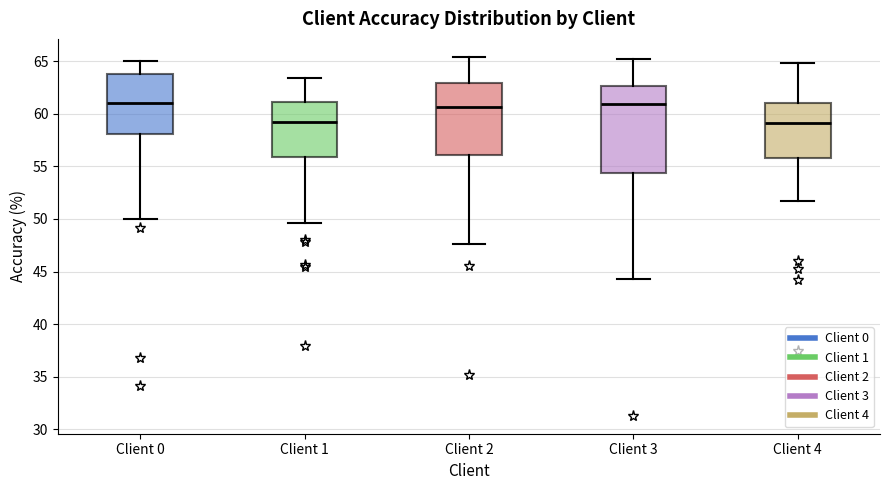

Where does the upper whisker of the box for Client 2 end on the y-axis? The values are not printed on the chart, so give them approximately, as read against the axis.

65.5